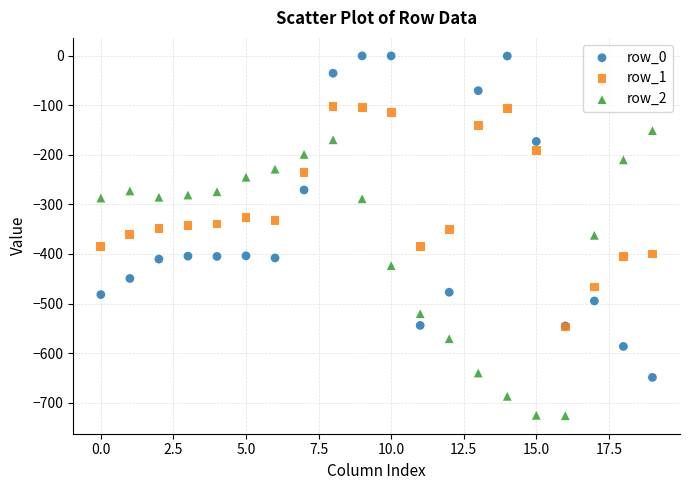

Which series has the widest spread of Y values?

row_0